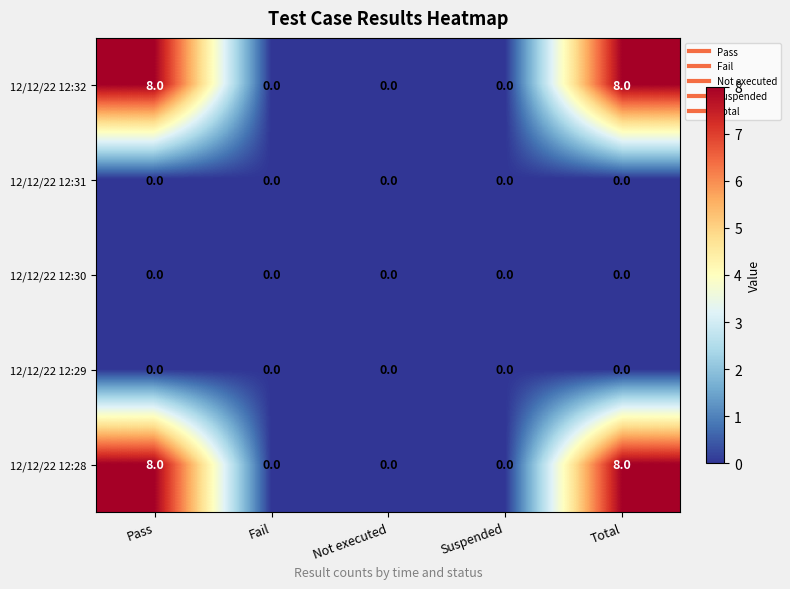

The value of 12/12/22 12:28 at Pass is 13. True or false?

False